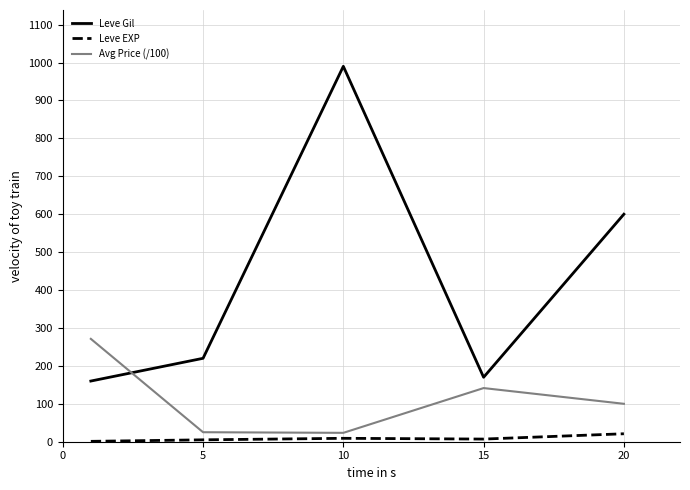

What is the difference between the maximum and minimum values in the Leve EXP series?

20.0